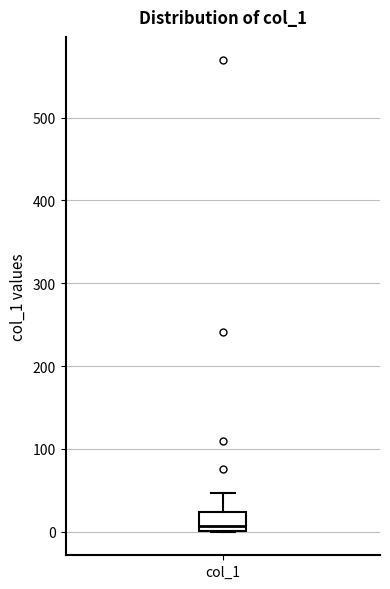

Transcribe this box plot: give where the median line is, the range the box spans, and where the two whiskers end, as read against the y-axis. The values are not printed on the chart, so give them approximately, as read against the axis.

median 10, box 0 to 20, whiskers 0 to 50